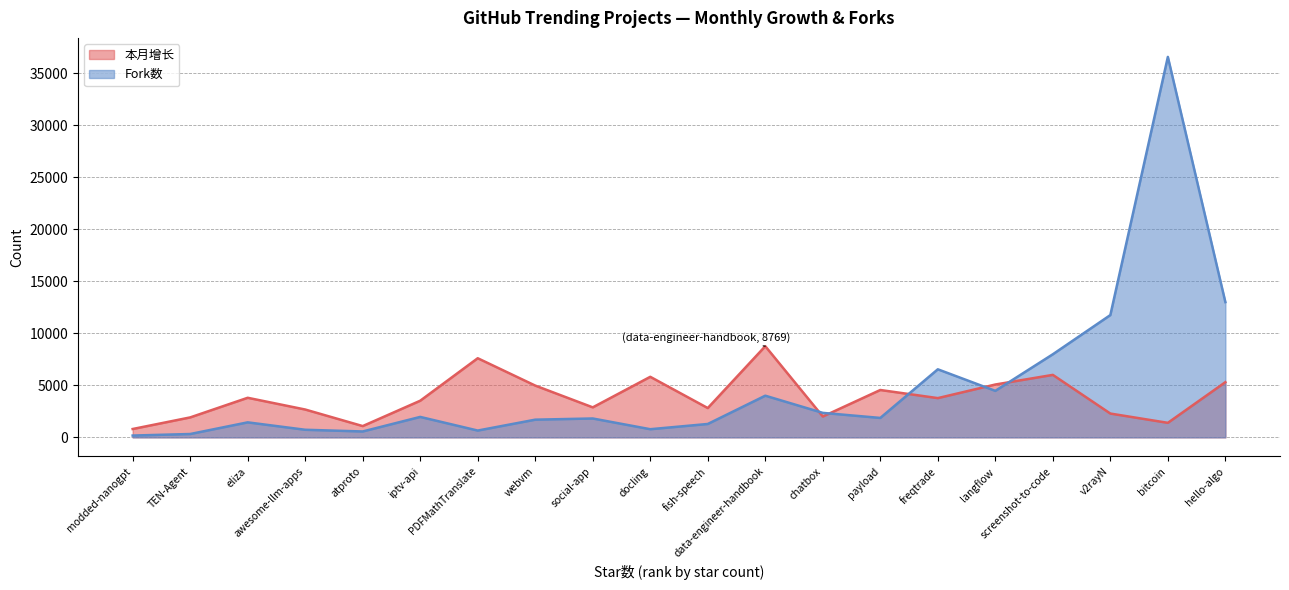

Which series has the widest spread of values?

Fork数